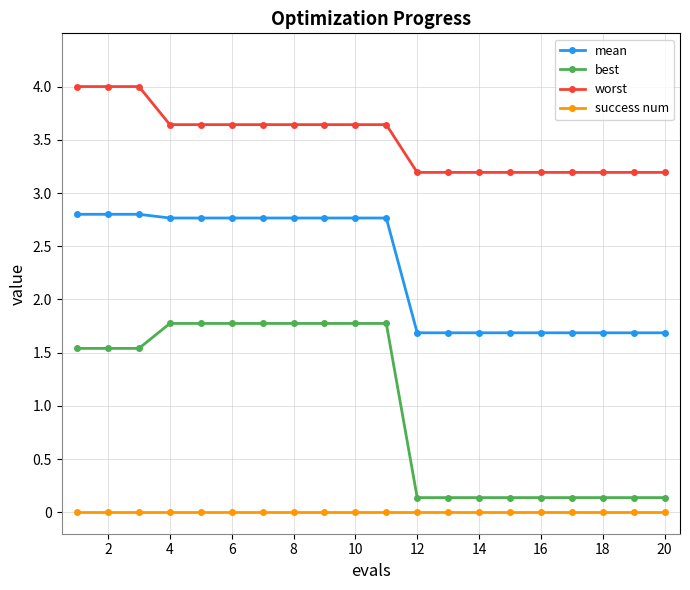

List the series in order of their overall mean, lowest first.

success num, best, mean, worst